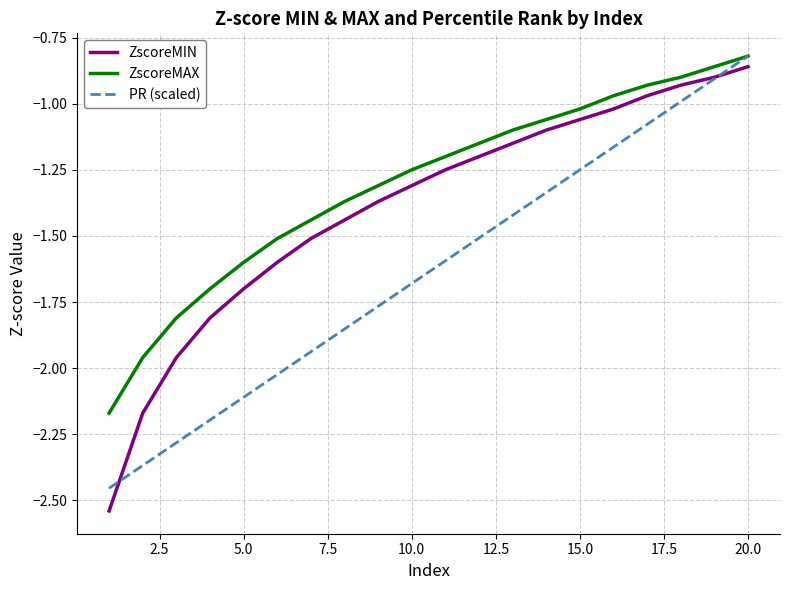

Which series has the widest spread of values?

ZscoreMIN